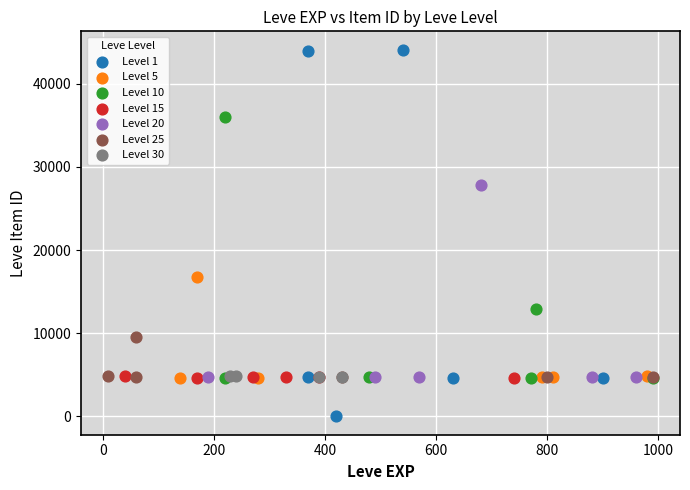

Which series contains the lowest Y value?

Level 1